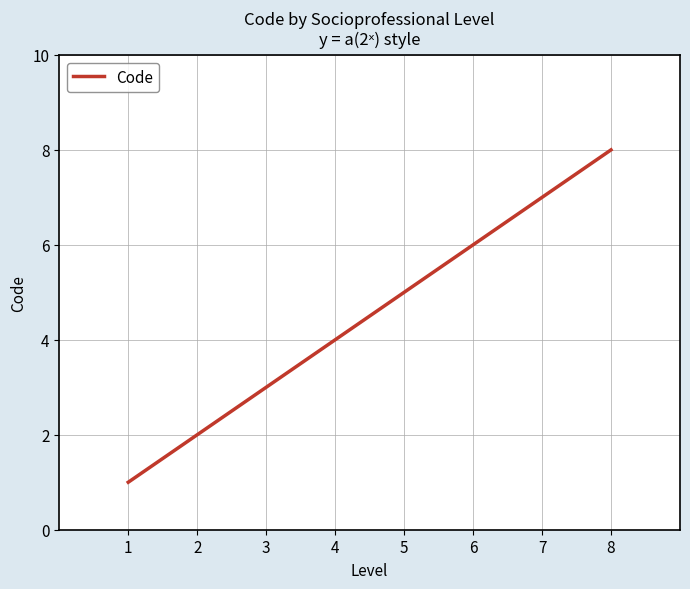

What is the difference between the maximum and minimum values?

7.0